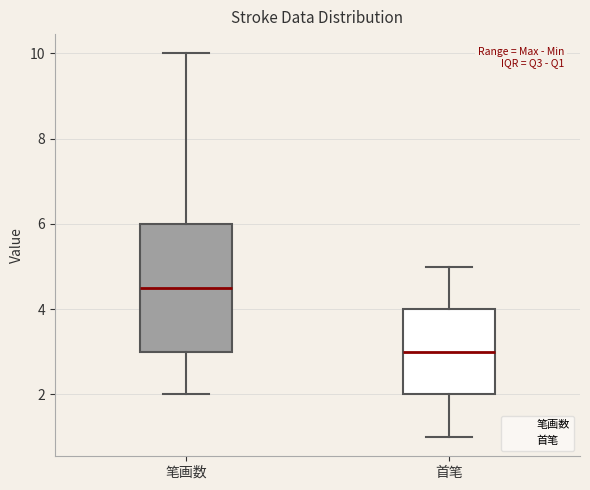

Which box is the tallest, from its lower edge to its upper edge?

笔画数